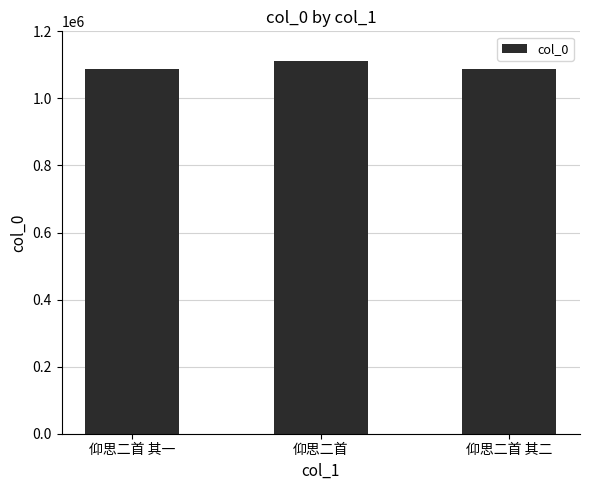

True or false: the data shows 684151 at 仰思二首 其二.

False